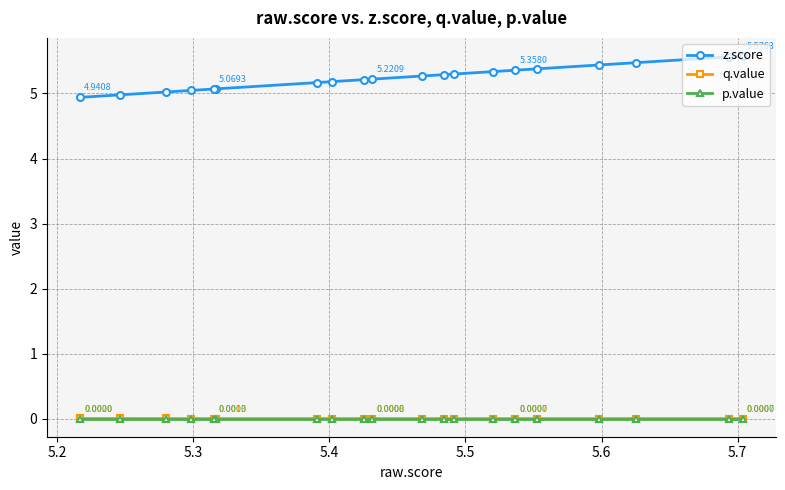

Which series has the largest total across all categories?

z.score